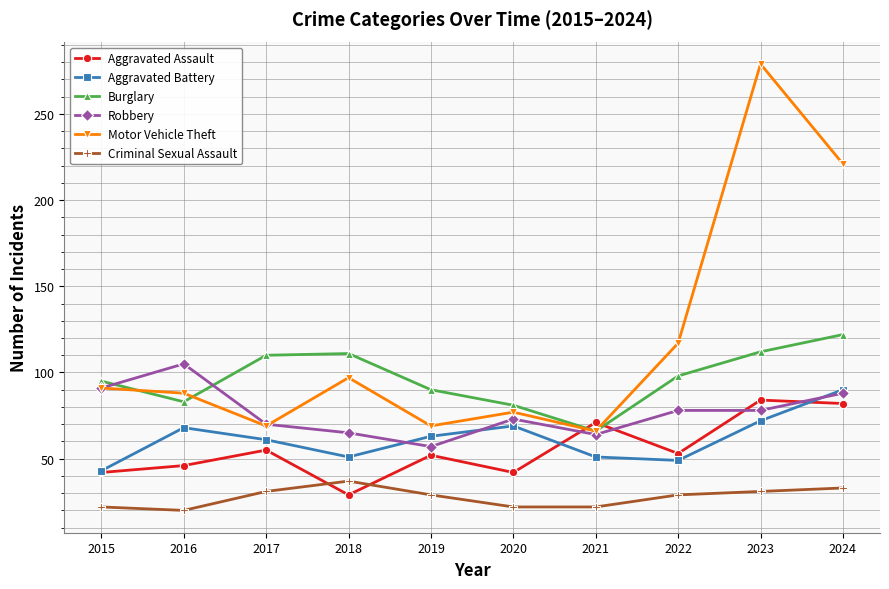

Which series has the largest total across all categories?

Motor Vehicle Theft